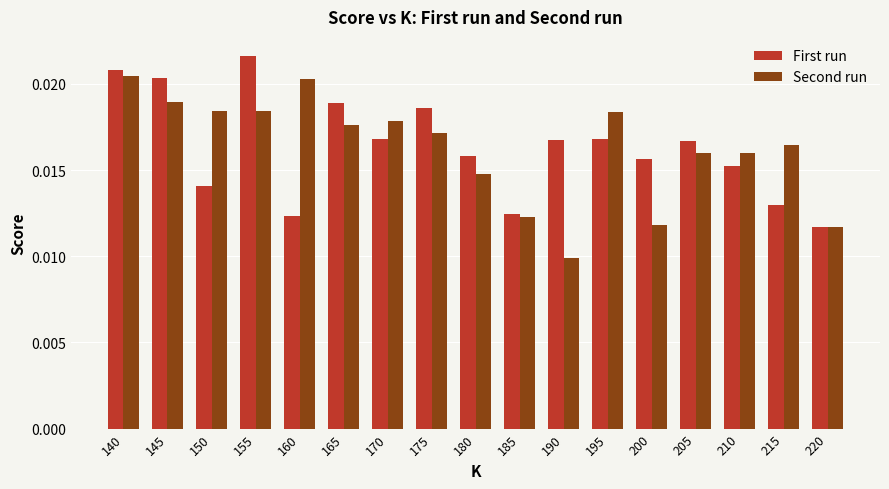

Where is First run nearest to the value 0?

220